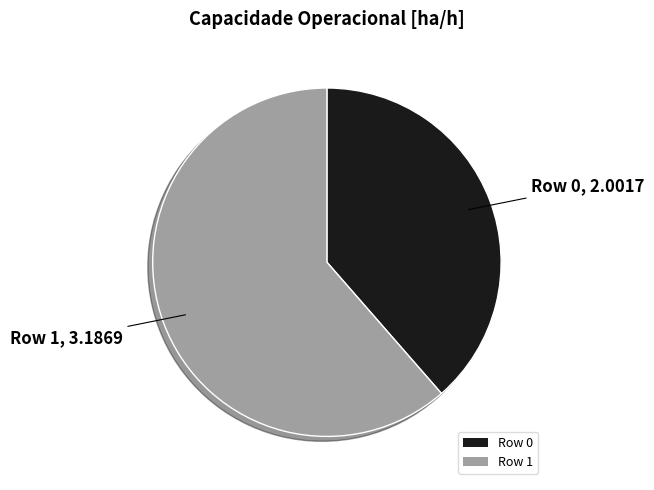

Which has a higher value, Row 0 or Row 1?

Row 1